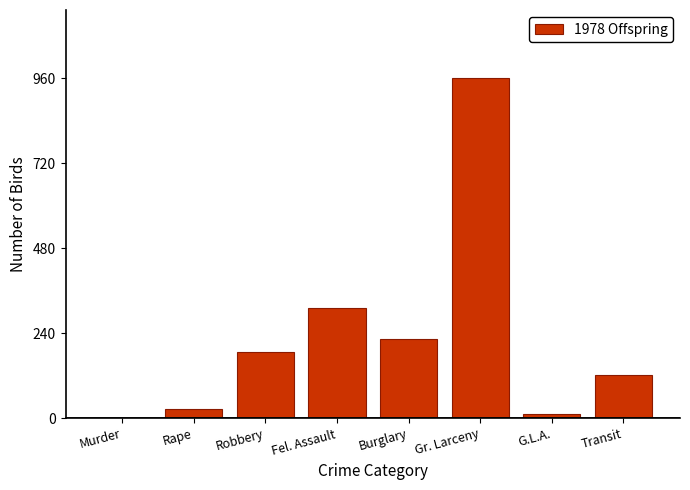

Reading left to right, extract all data points from this chart.

Murder=1	Rape=25	Robbery=187	Fel. Assault=310	Burglary=224	Gr. Larceny=961	G.L.A.=13	Transit=121